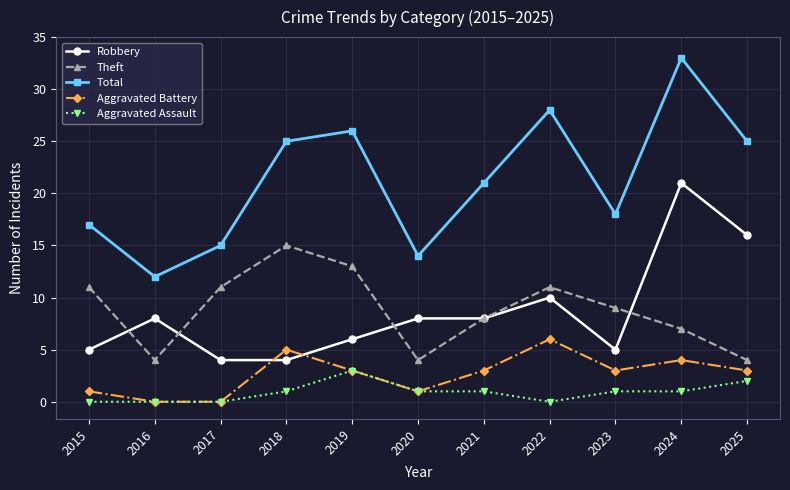

What is the minimum value for Robbery?

4